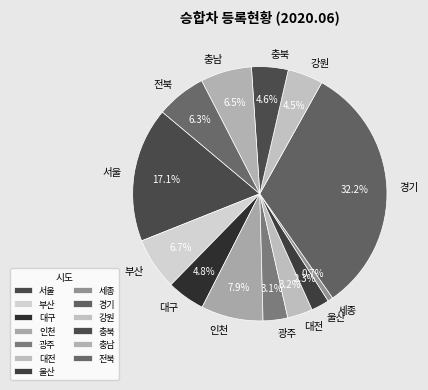

What portion of the pie excludes 광주?

96.9%